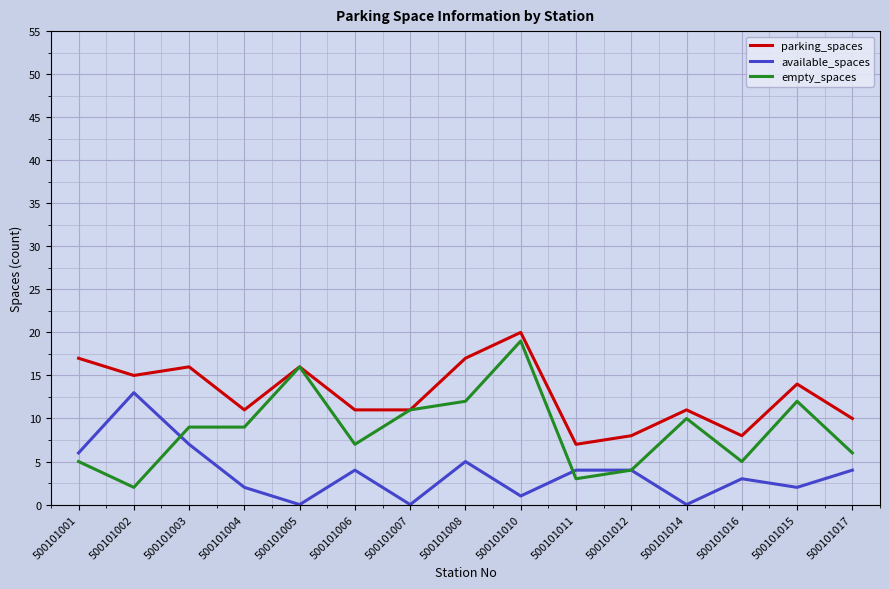

Which series changed the most between 500101001 and 500101012?

parking_spaces